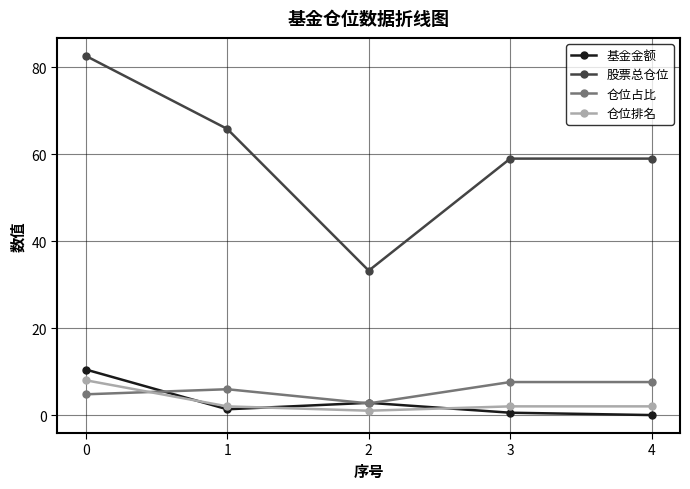

Reading right to left, transcribe all the data shown in this chart.

基金金额: 4=0.0	3=0.5	2=2.8	1=1.3	0=10.5
股票总仓位: 4=59.0	3=59.0	2=33.2	1=65.8	0=82.6
仓位占比: 4=7.6	3=7.6	2=2.7	1=5.9	0=4.8
仓位排名: 4=2.0	3=2.0	2=1.0	1=2.0	0=8.0